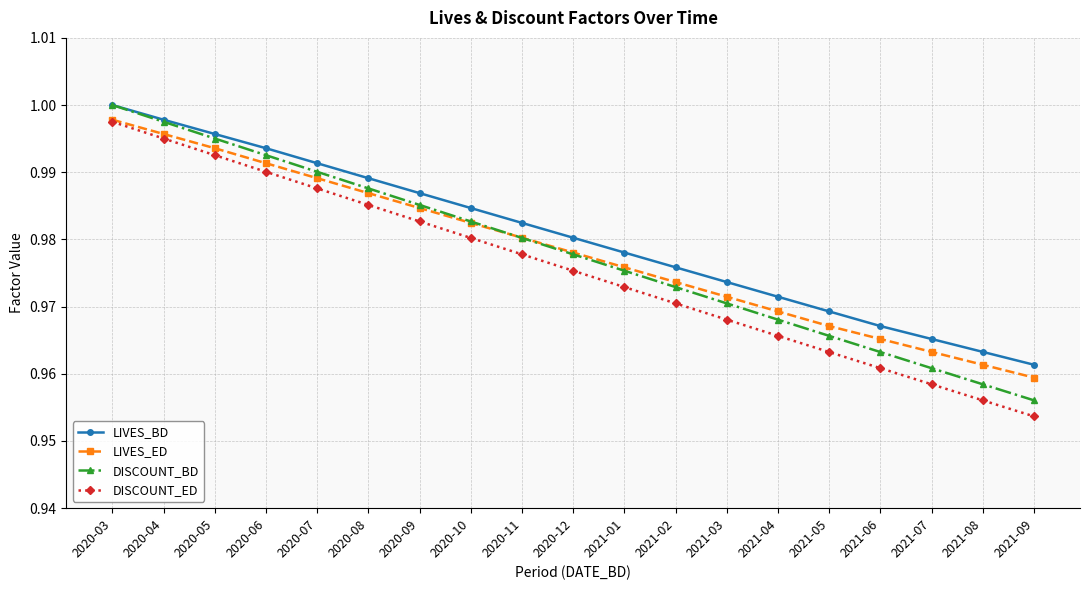

At which category is the sum across all series the highest?

2020-03